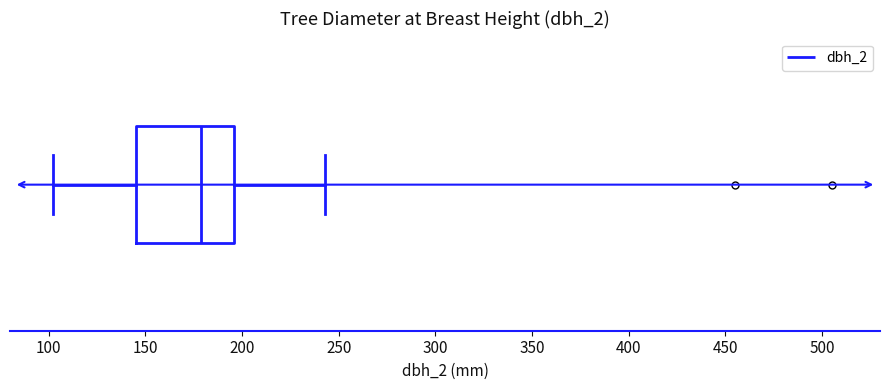

Where is the right edge of the box on the x-axis? The values are not printed on the chart, so give them approximately, as read against the axis.

195